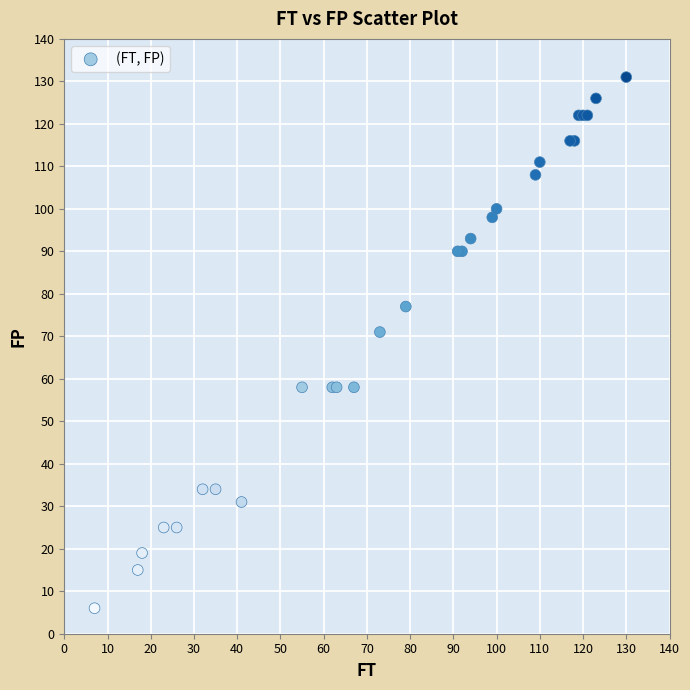

What Y value in the scatter plot is closest to 68?

71